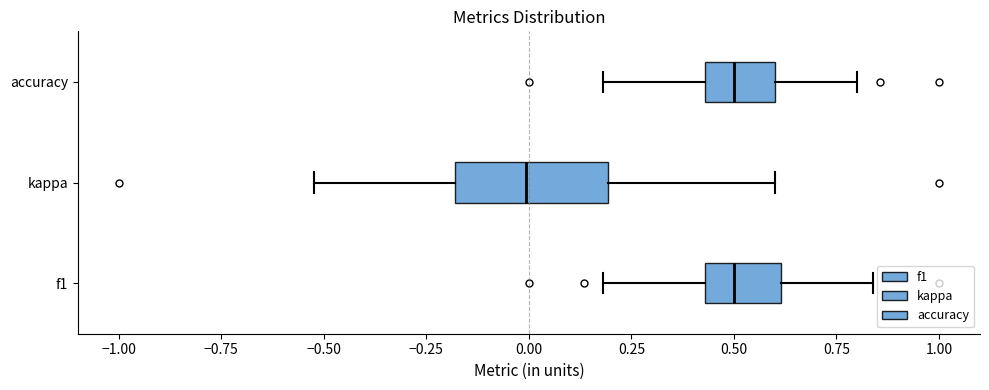

Reading bottom to top, read every box against the x-axis: the position of its median line, the range the box covers, and the ends of its whiskers. The values are not printed on the chart, so give them approximately, as read against the axis.

f1: median 0.50, box 0.45 to 0.60, whiskers 0.20 to 0.85
kappa: median 0.00, box -0.20 to 0.20, whiskers -0.50 to 0.60
accuracy: median 0.50, box 0.45 to 0.60, whiskers 0.20 to 0.80